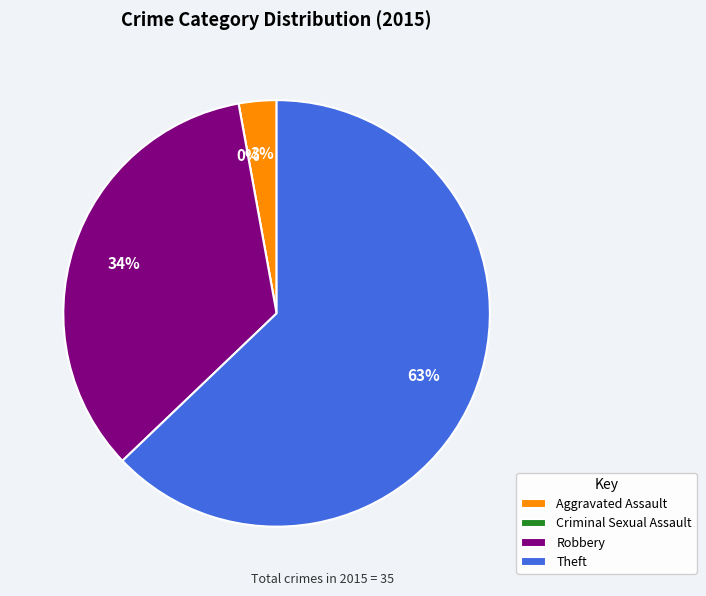

How much of the chart is everything except Criminal Sexual Assault?

100.0%